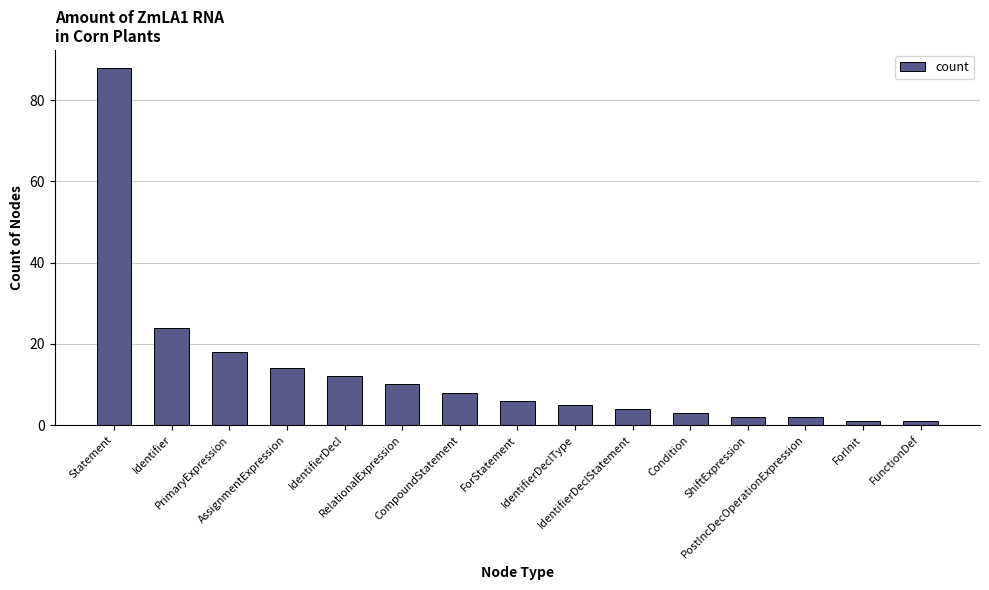

What is the sum of all values?

198